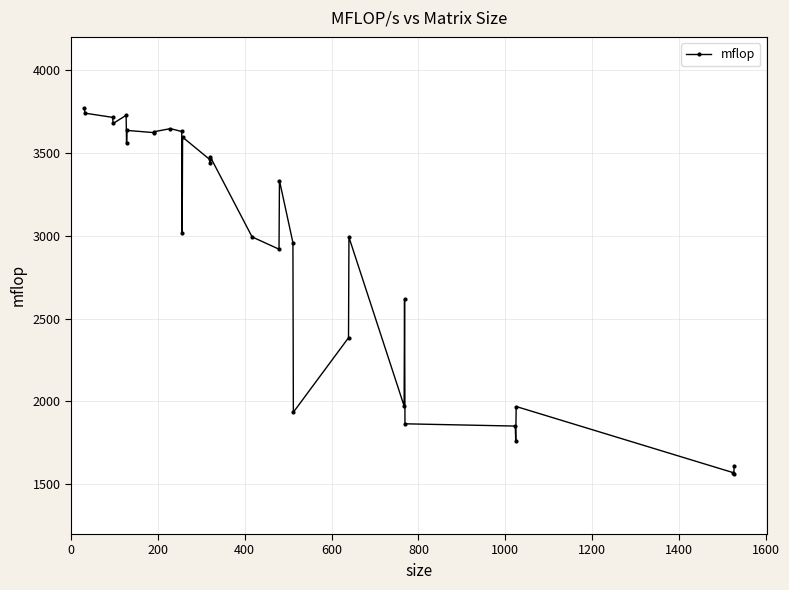

What is the maximum value shown in the chart?

3769.6